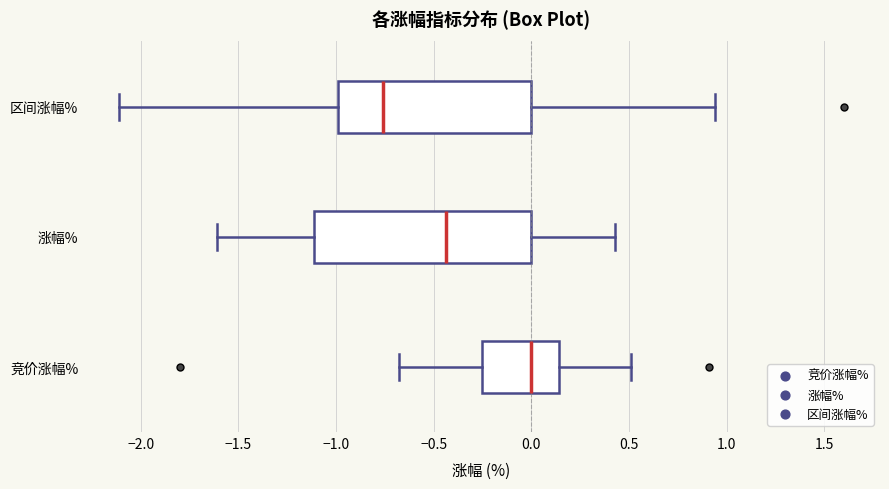

Which box has the furthest to the right median line?

竞价涨幅%